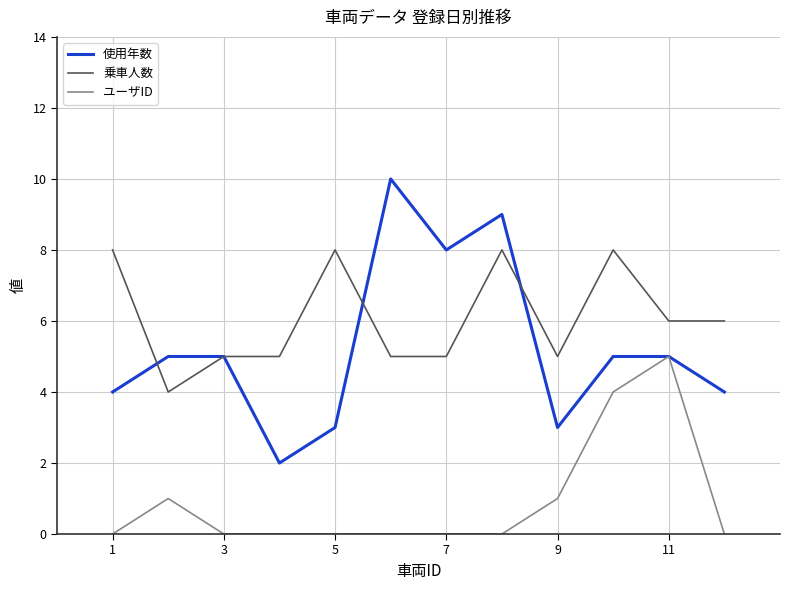

True or false: 乗車人数 and ユーザID cross at least once.

False